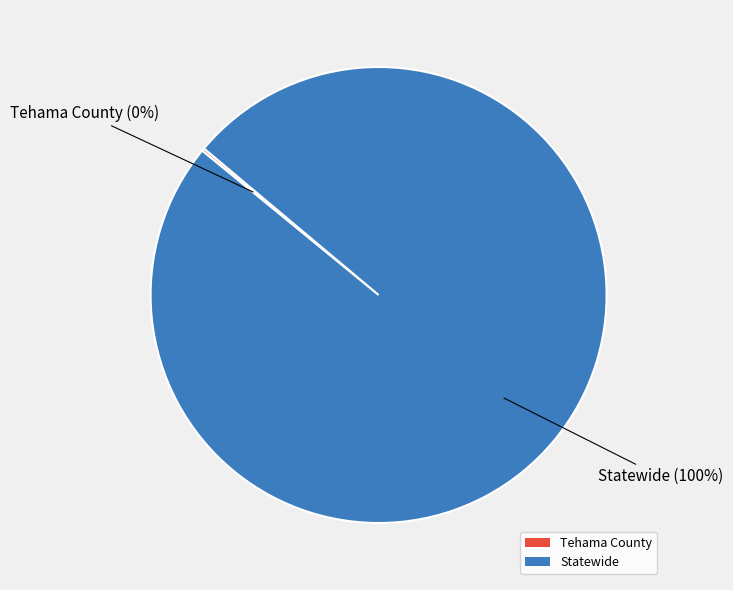

Is it true that Statewide is 100% of the pie?

True